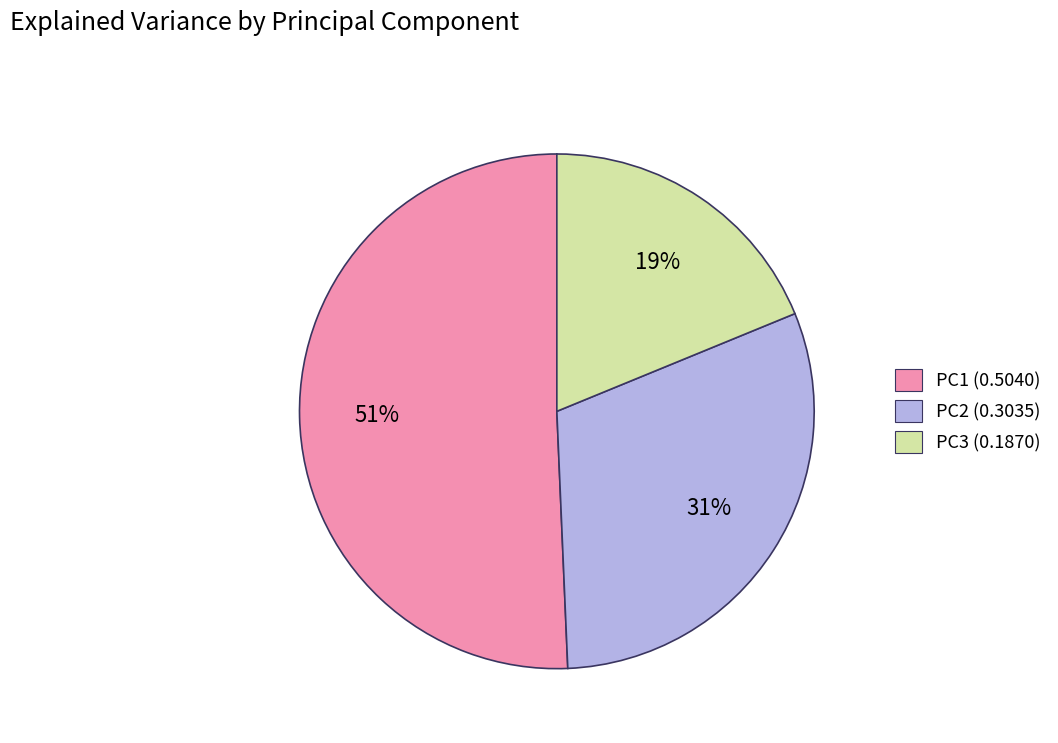

What percentage is the PC3 slice, to the nearest percent?

19%